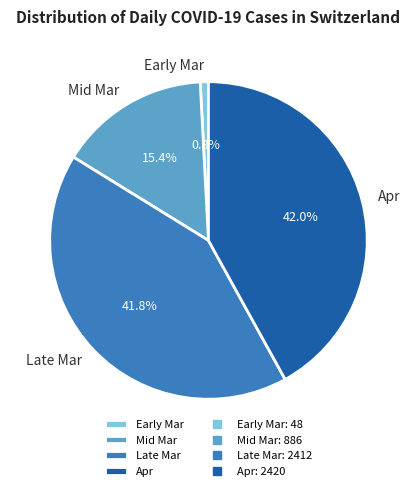

Does Early Mar account for over 50% of the chart?

No